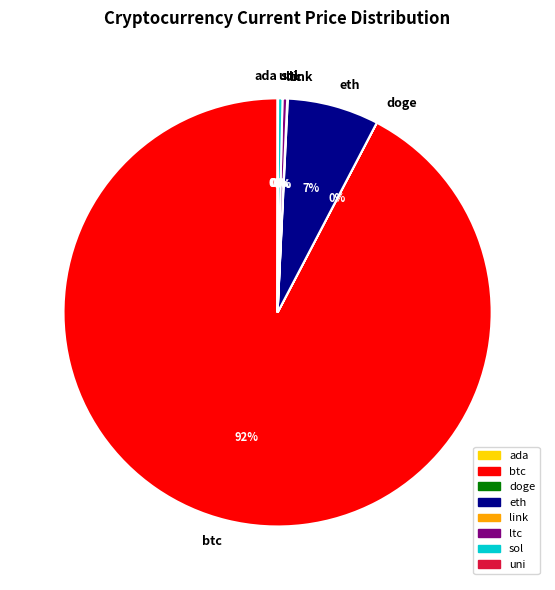

Is it true that ltc is 0% of the pie?

True